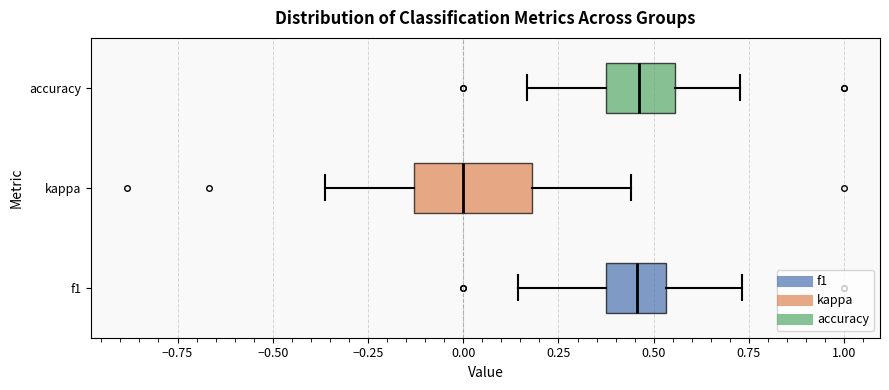

Which box is the widest, from its left edge to its right edge?

kappa